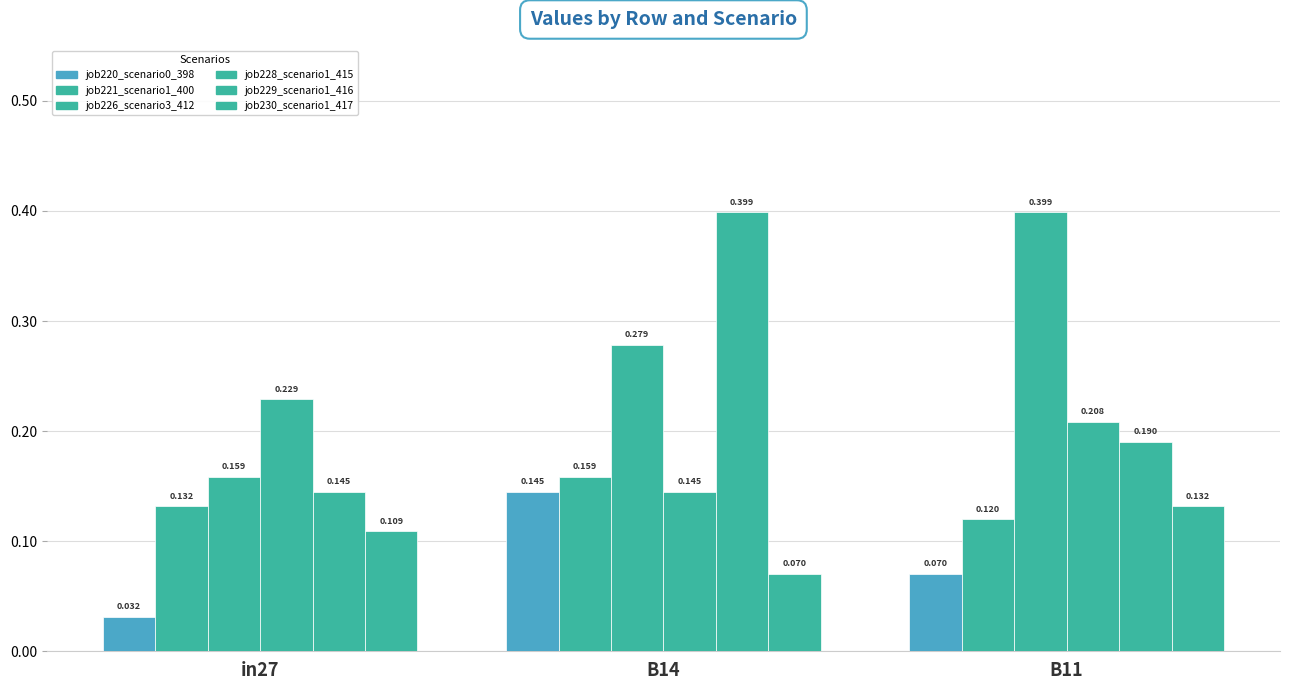

What is the sum of the job226_scenario3_412 values at B14 and in27?

0.4